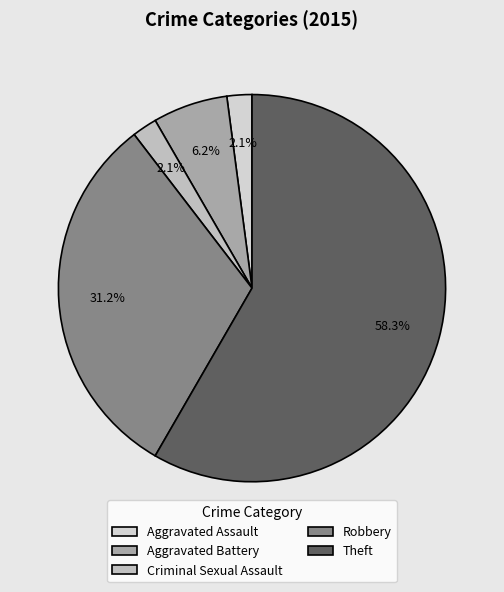

The Criminal Sexual Assault slice represents 2% of the pie. True or false?

True